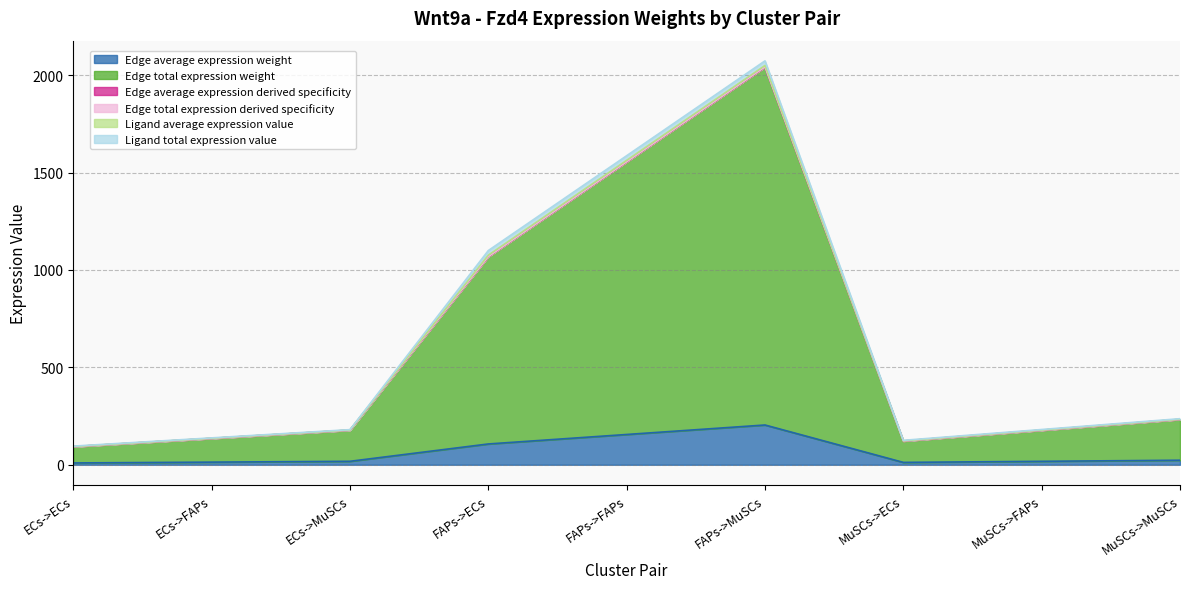

Which category has the lowest value across all series?

ECs->ECs